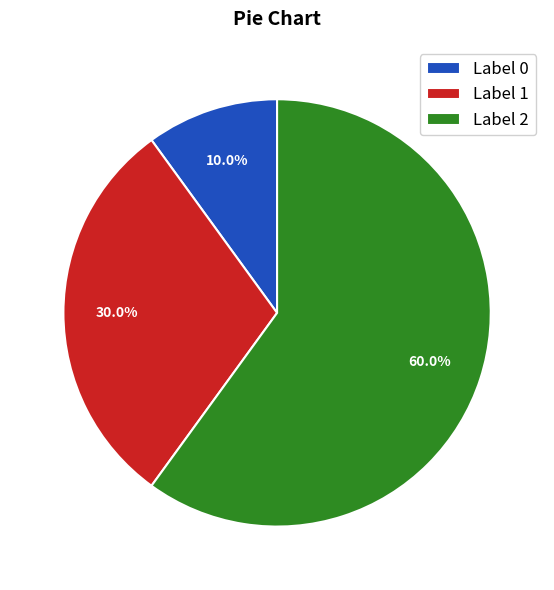

Combined, do Label 2 and Label 1 account for over 50%?

Yes